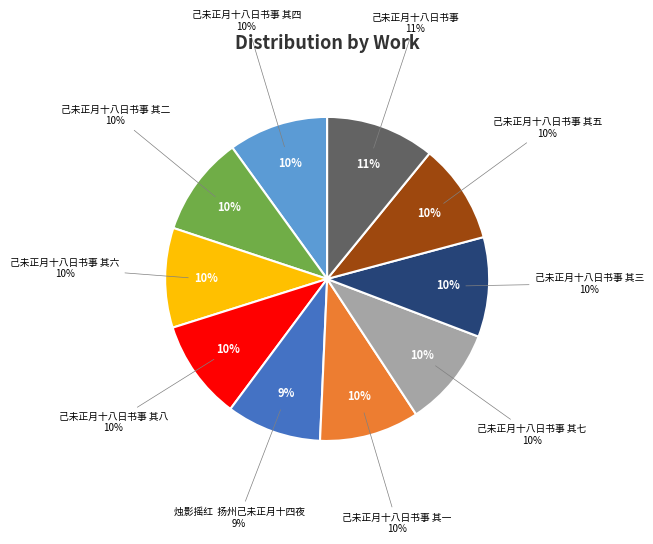

Between 己未正月十八日书事 其一 and 己未正月十八日书事 其四, which is larger?

己未正月十八日书事 其四